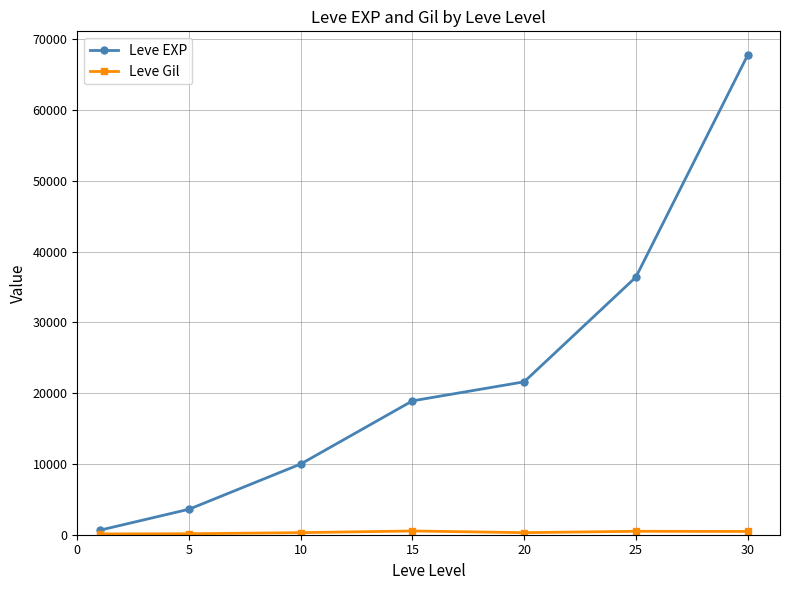

True or false: Leve EXP has more than 2 interior local peaks.

False